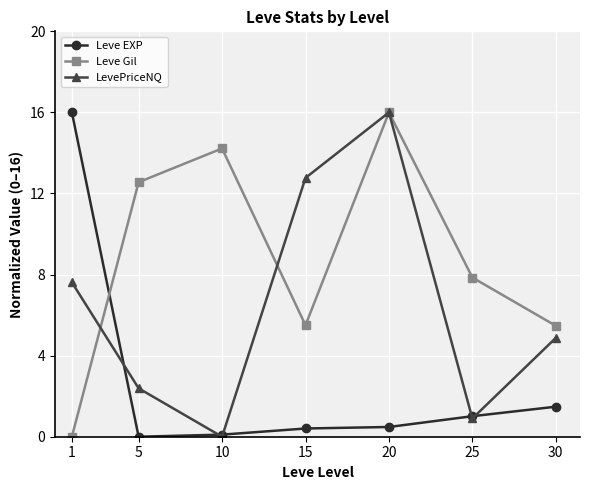

At which label is LevePriceNQ closest to 8?

1